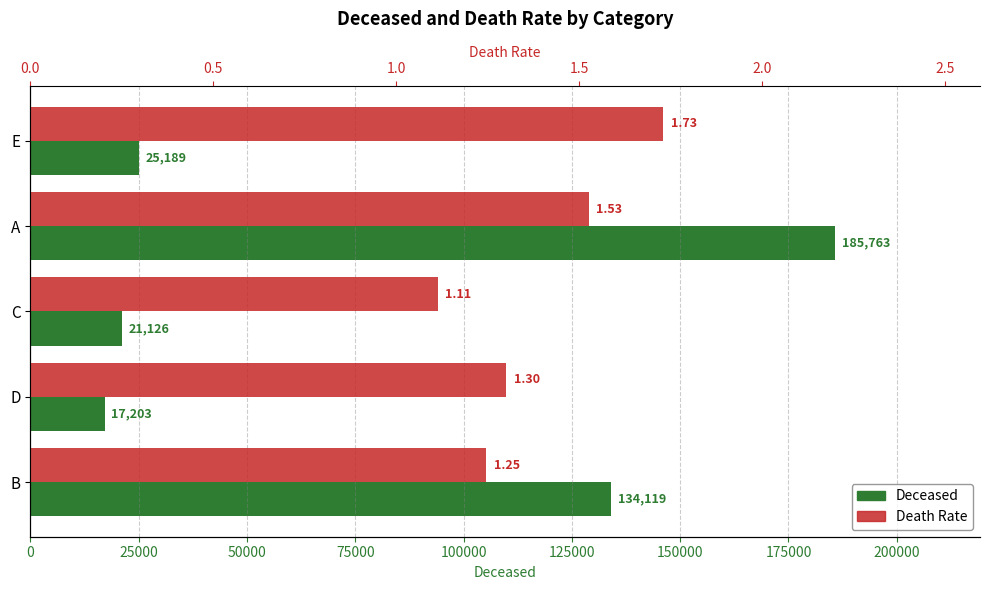

What is the value of the Deceased bar at the 2nd from the left?

185763.0